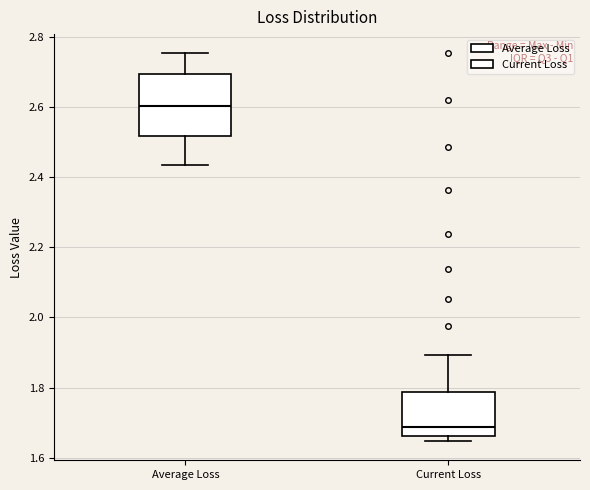

Where is the lower edge of the box for Average Loss on the y-axis? The values are not printed on the chart, so give them approximately, as read against the axis.

2.52